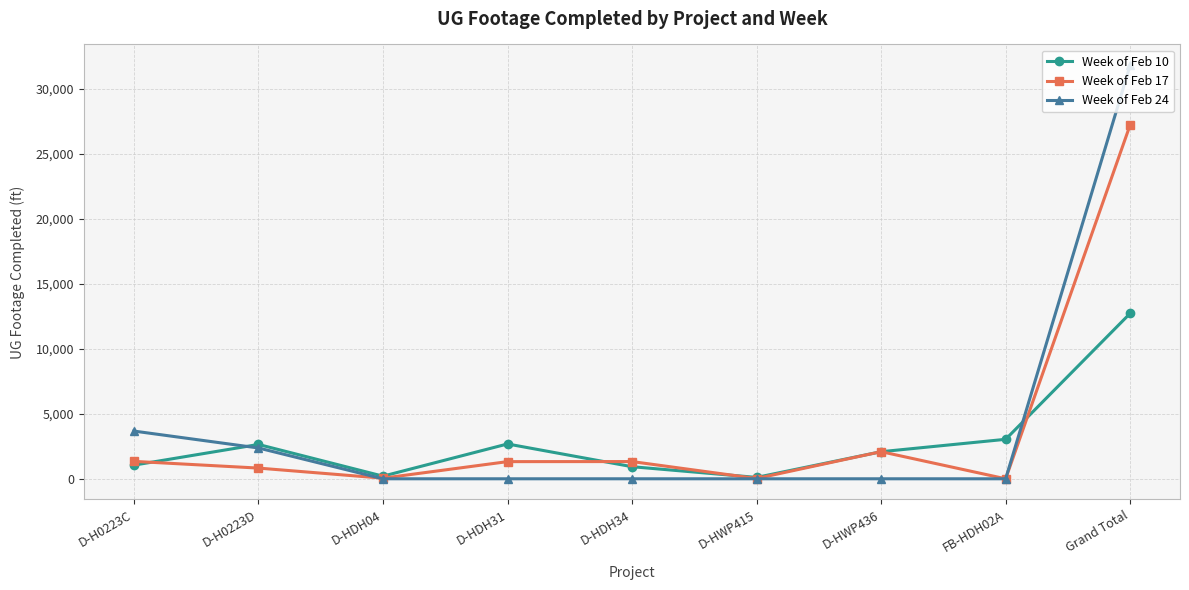

What is the greatest value displayed?

31799